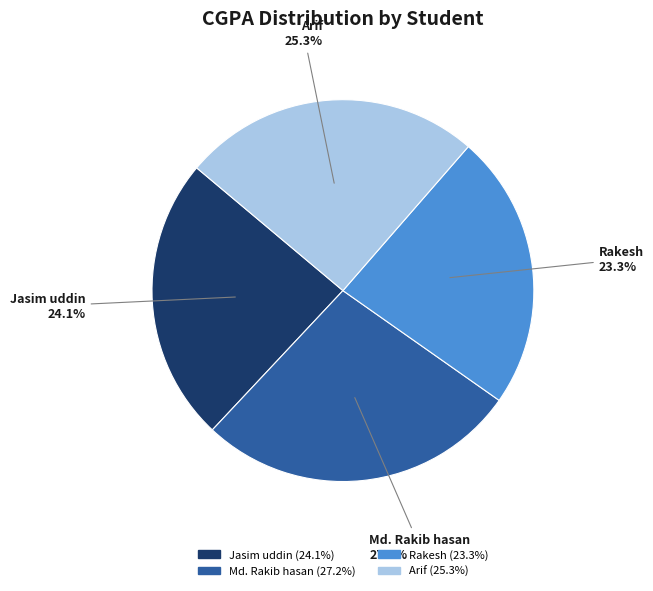

Is there a majority slice in this chart?

No